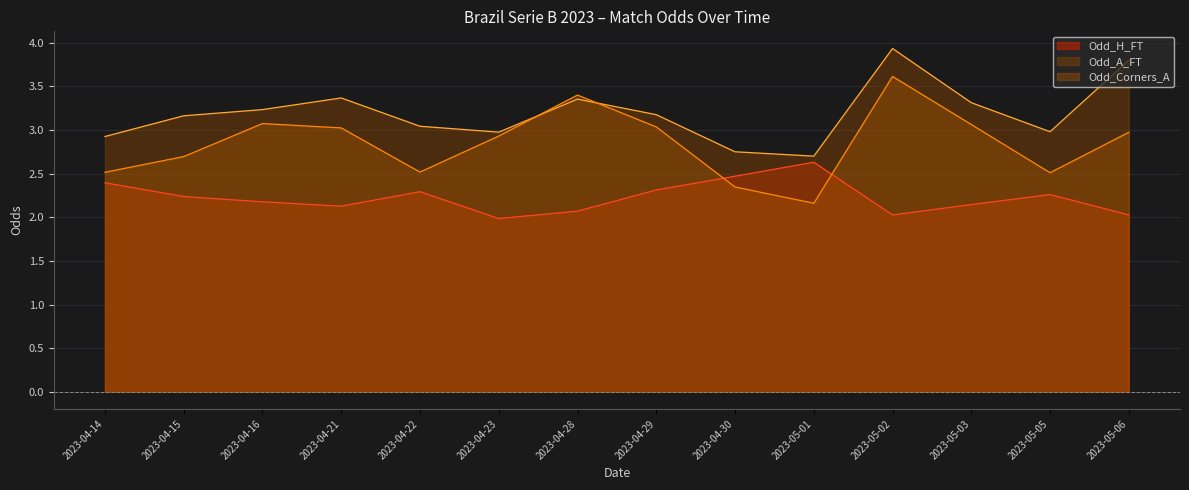

Is the value of Odd_A_FT at 2023-05-03 greater than the value of Odd_Corners_A at 2023-04-15?

Yes